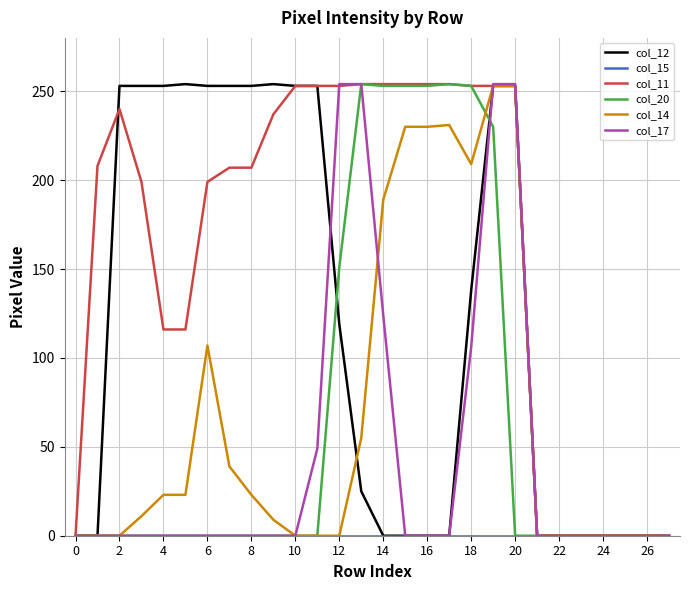

Which series has the largest total across all categories?

col_11